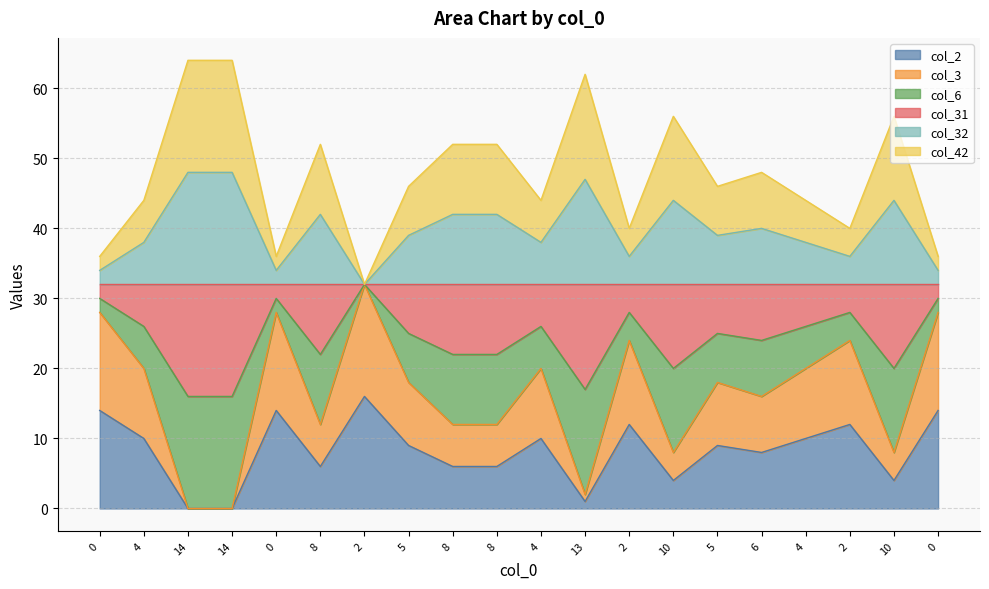

Does the chart display data point markers on the line(s)?

No